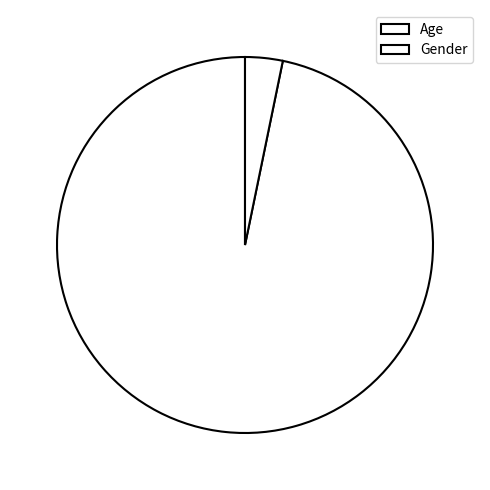

To the nearest percent, what is the difference between the Gender and Age slice percentages?

94%